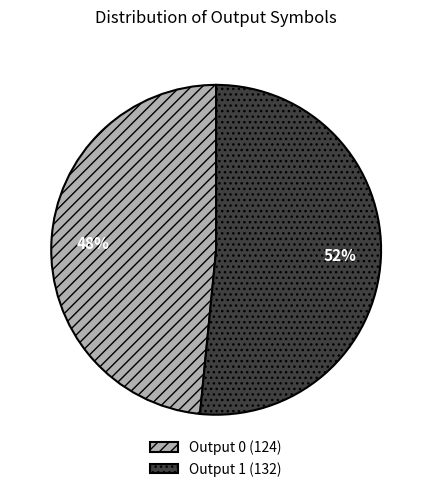

Which slice is the largest?

Output 1